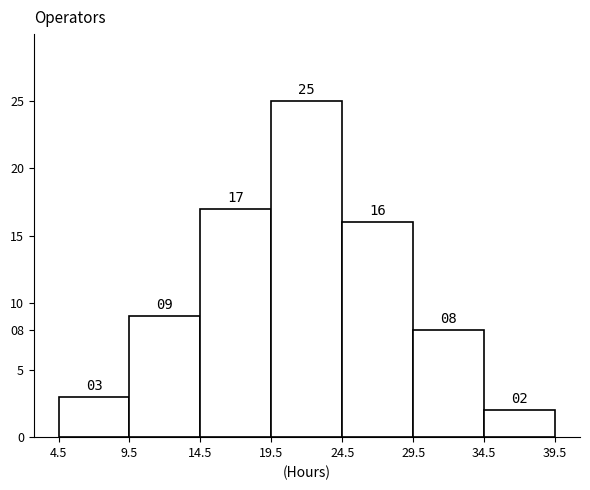

Reading left to right, transcribe this chart: for each bar, give the range it covers on the x-axis and its height.

4.5 to 9.5: 3
9.5 to 14.5: 9
14.5 to 19.5: 17
19.5 to 24.5: 25
24.5 to 29.5: 16
29.5 to 34.5: 8
34.5 to 39.5: 2